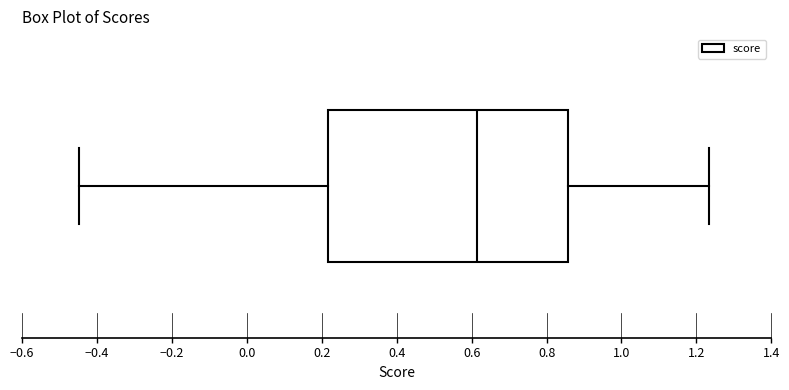

Read this box plot against the x-axis: the position of the median line, the range covered by the box, and the ends of both whiskers. The values are not printed on the chart, so give them approximately, as read against the axis.

median 0.62, box 0.22 to 0.86, whiskers -0.44 to 1.24